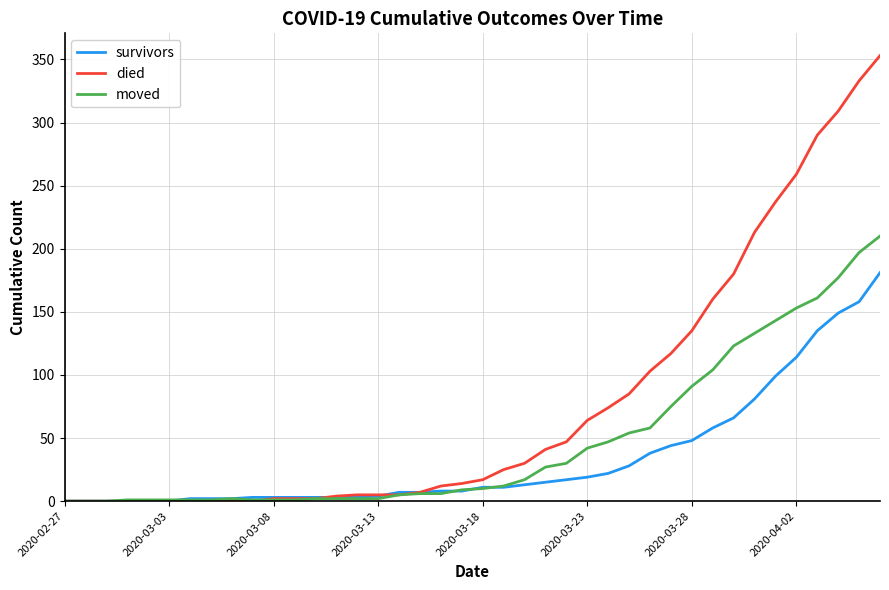

What is the sum of all survivors values?

1365